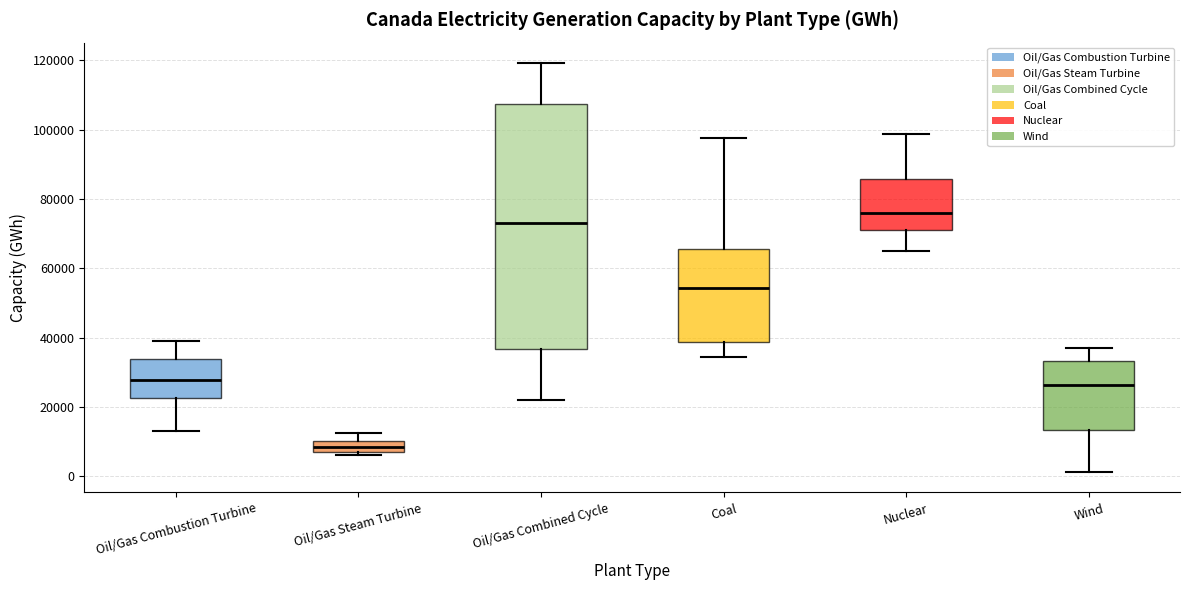

Where does the median line of the box for Nuclear sit on the y-axis? The values are not printed on the chart, so give them approximately, as read against the axis.

76000